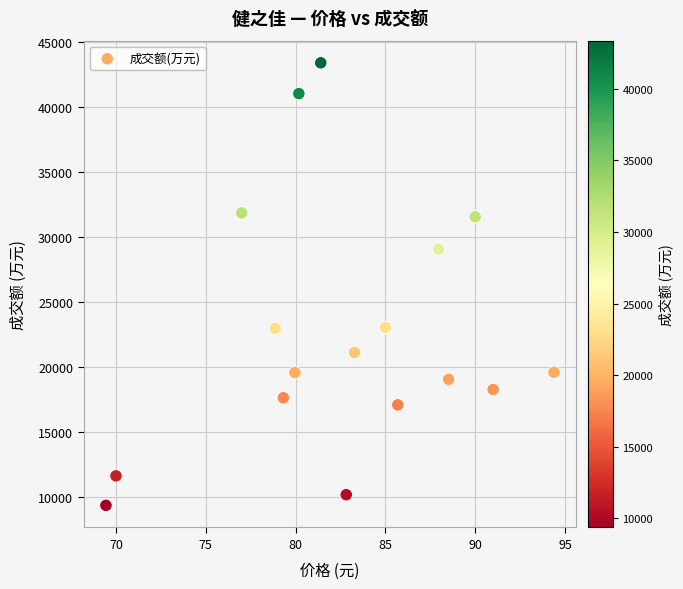

What Y value in the scatter plot is closest to 26360?

29052